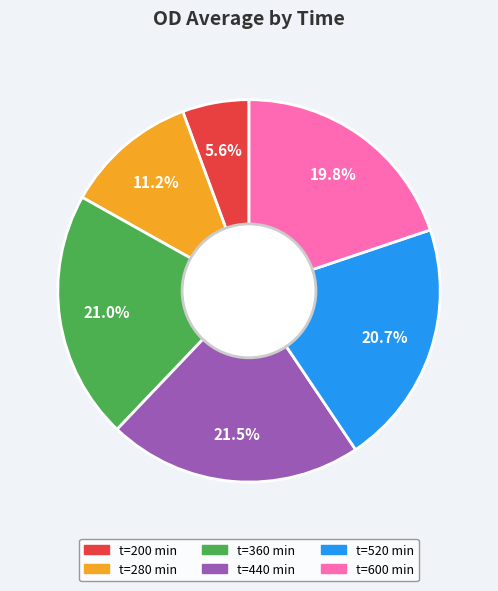

Is there a majority slice in this chart?

No